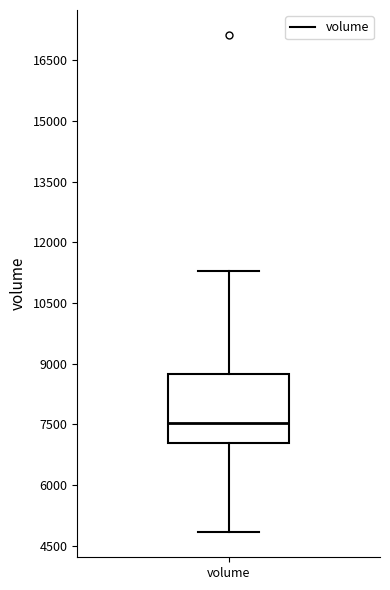

Transcribe this box plot: give where the median line is, the range the box spans, and where the two whiskers end, as read against the y-axis. The values are not printed on the chart, so give them approximately, as read against the axis.

median 7600, box 7000 to 8800, whiskers 4800 to 11200